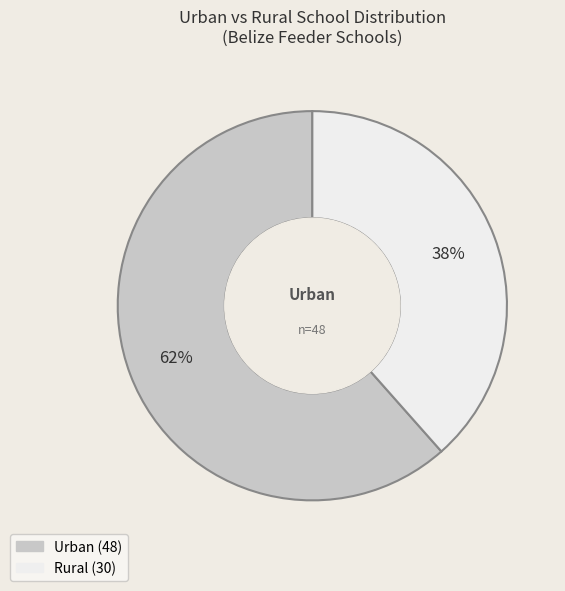

Is it true that Urban is 71% of the pie?

False